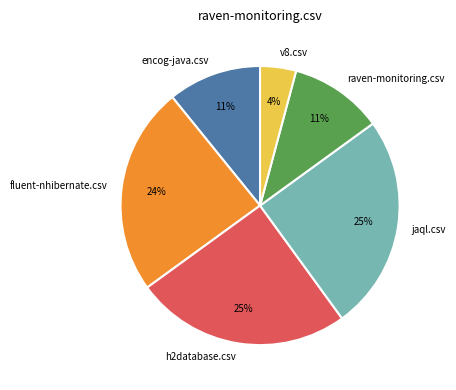

To the nearest percent, what percentage of the pie is jaql.csv?

25%